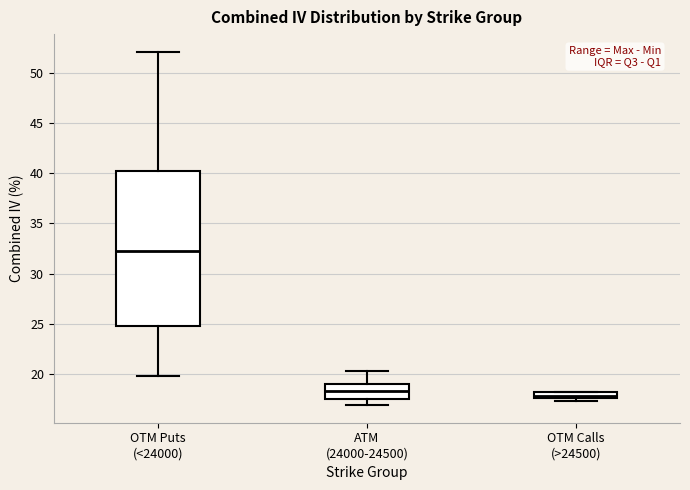

Where is the upper edge of the box for OTM Calls (>24500) on the y-axis? The values are not printed on the chart, so give them approximately, as read against the axis.

18.0